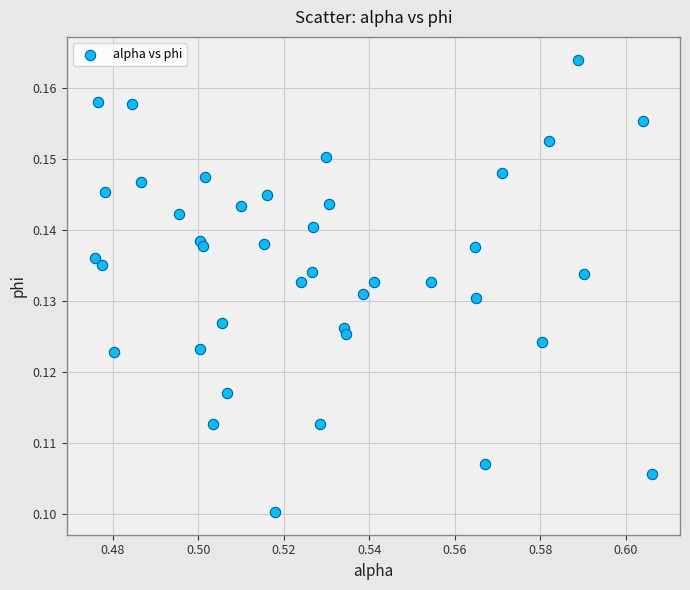

Count the number of points in this scatter plot.

40